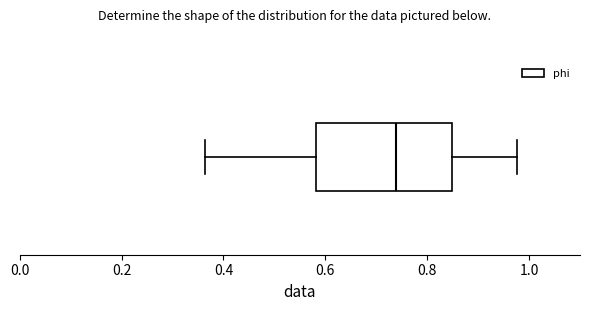

Read this box plot against the x-axis: the position of the median line, the range covered by the box, and the ends of both whiskers. The values are not printed on the chart, so give them approximately, as read against the axis.

median 0.74, box 0.58 to 0.84, whiskers 0.36 to 0.98